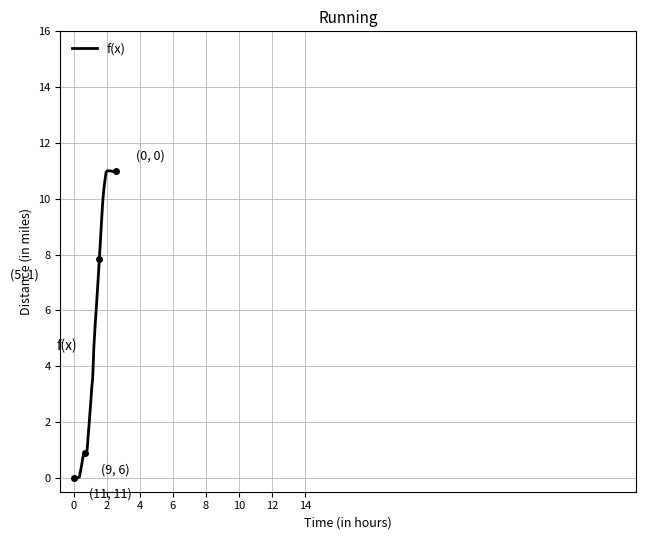

How many values are below 5?

20